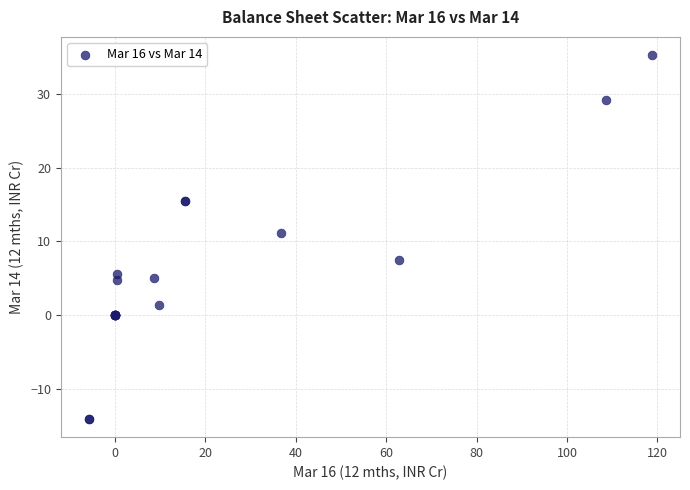

What Y value in the scatter plot is closest to 10?

11.2